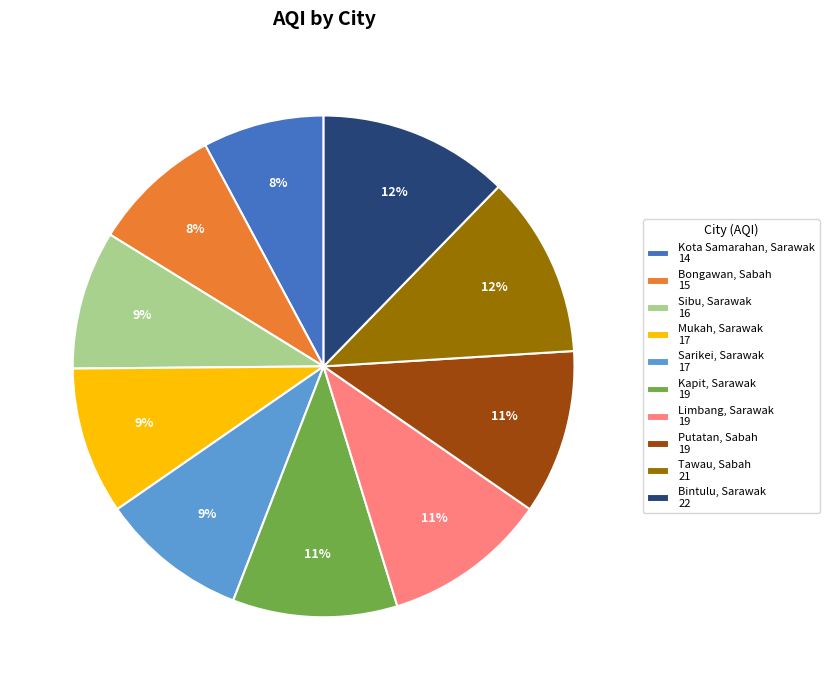

True or false: Kota Samarahan, Sarawak accounts for 1% of the total.

False